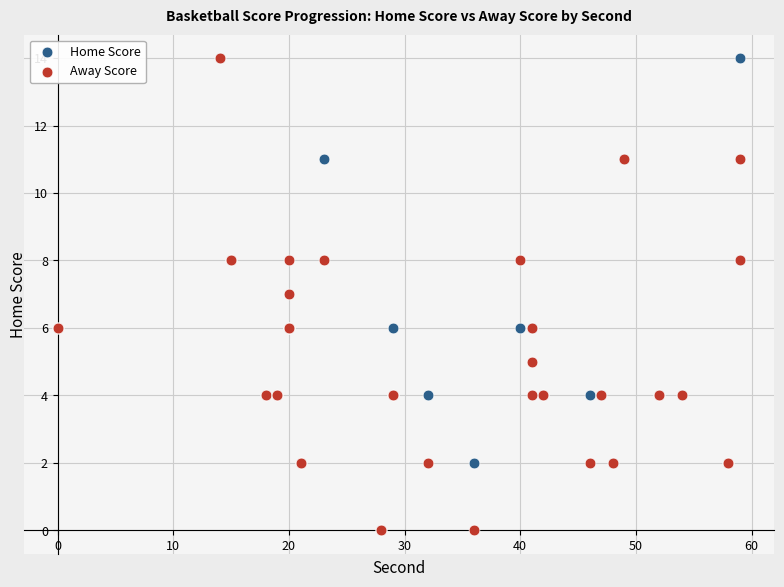

What are all the series names shown in the legend?

Home Score, Away Score